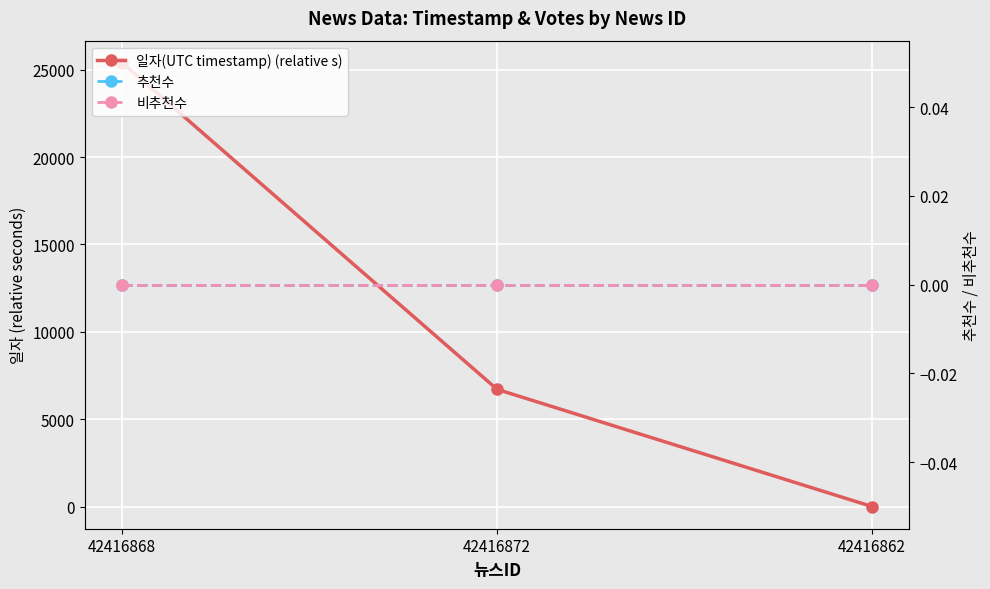

How many lines are shown in the chart?

3